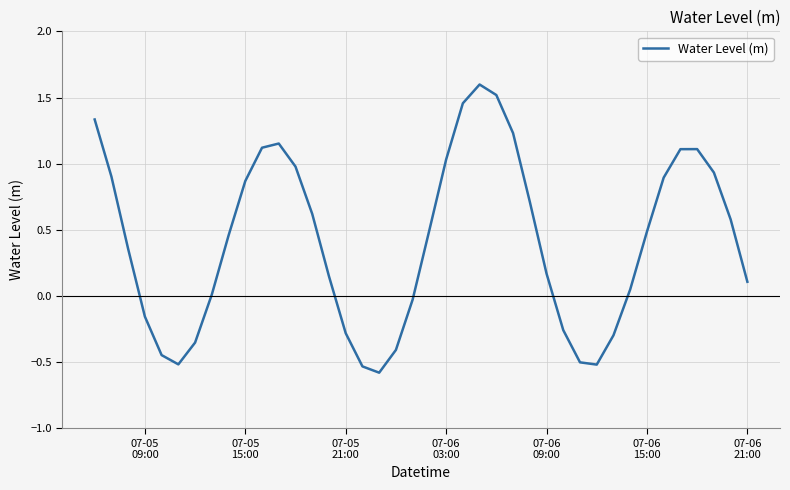

What is the smallest value displayed?

-0.6